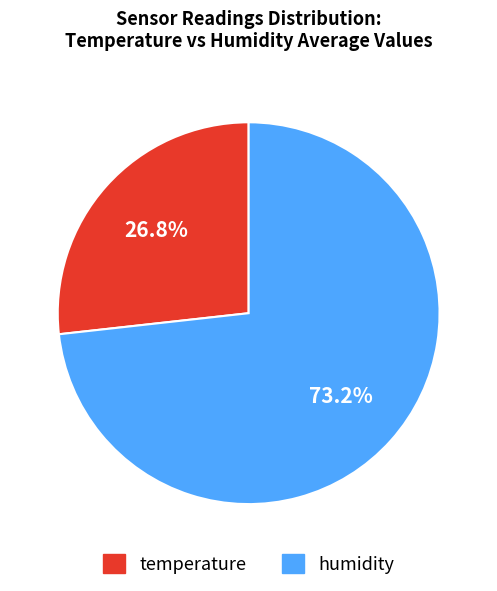

To the nearest percent, what is the difference between the largest and smallest slice percentages?

46%